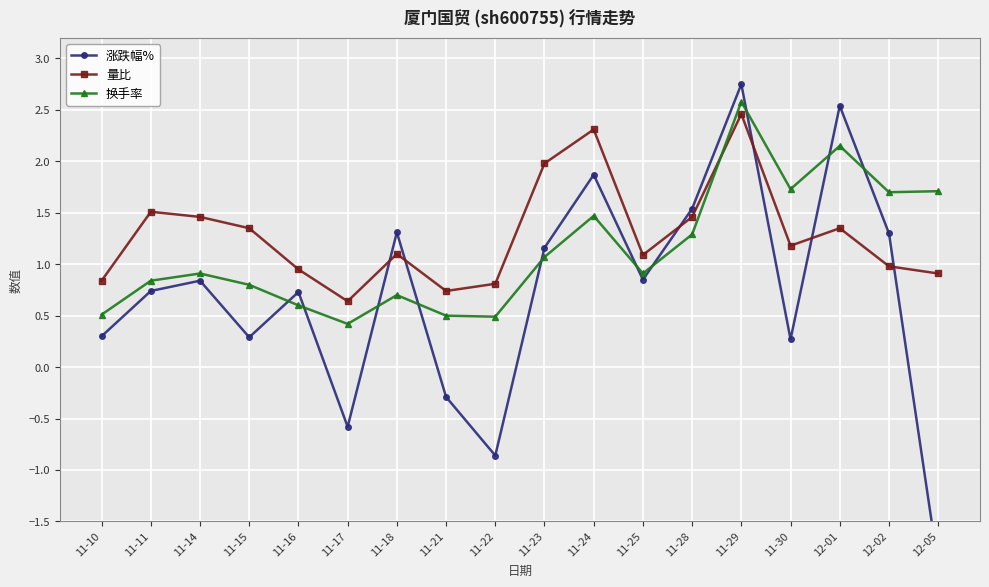

List the series in order of their overall mean, lowest first.

涨跌幅%, 换手率, 量比